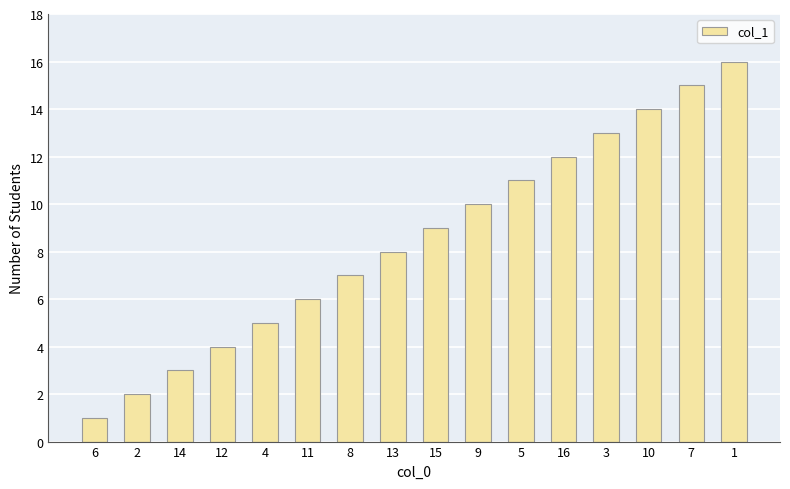

Is it true that the value at 14 is 2?

False